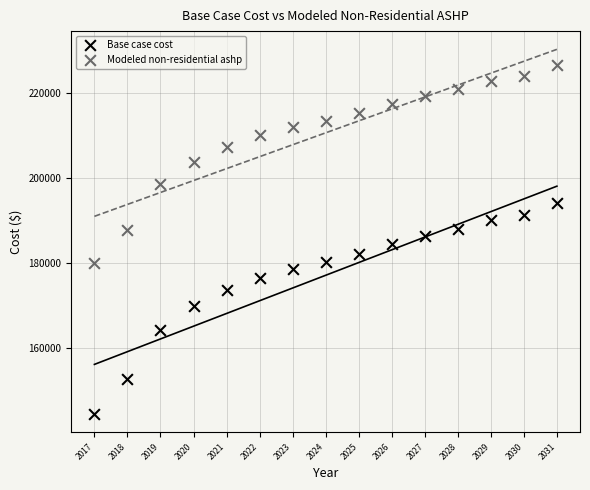

Which series contains the lowest Y value?

Base case cost